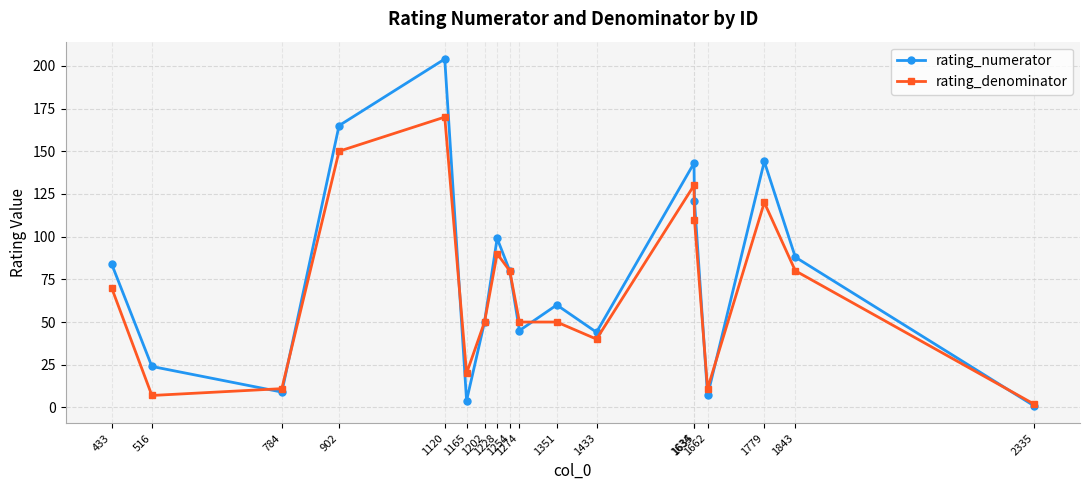

What is the sum of the rating_numerator values at 1634 and 2335?

144